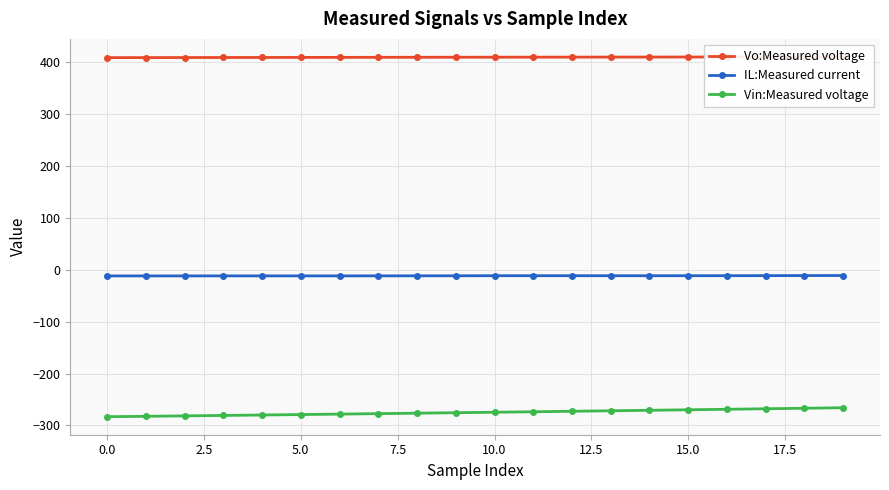

True or false: Vin:Measured voltage and IL:Measured current intersect in this chart.

False